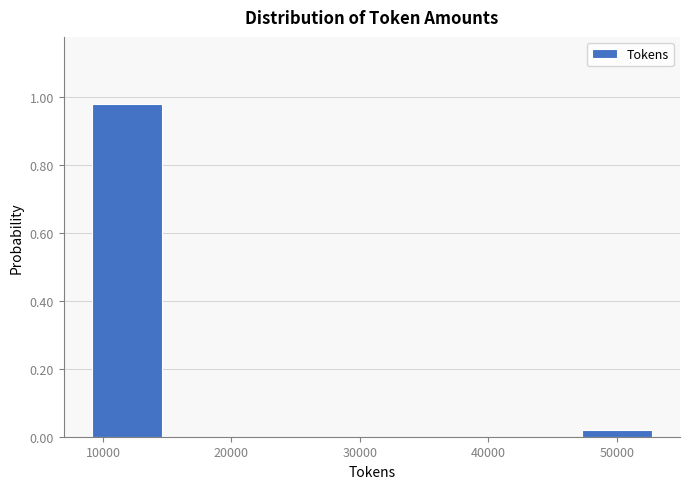

Reading left to right, transcribe this chart: for each bar, give the range it covers on the x-axis and its height. Neither the bar edges nor the heights are printed on the chart, so give them approximately, as read against the axes.

9000 to 15000: 0.98
15000 to 20000: 0
20000 to 25000: 0
25000 to 31000: 0
31000 to 36000: 0
36000 to 42000: 0
42000 to 47000: 0
47000 to 53000: under 0.02